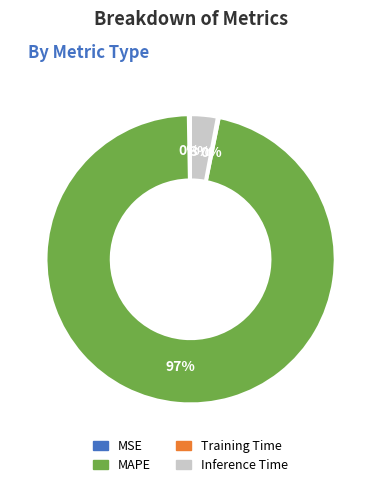

To the nearest percent, what is the difference between the MAPE and Inference Time slice percentages?

94%